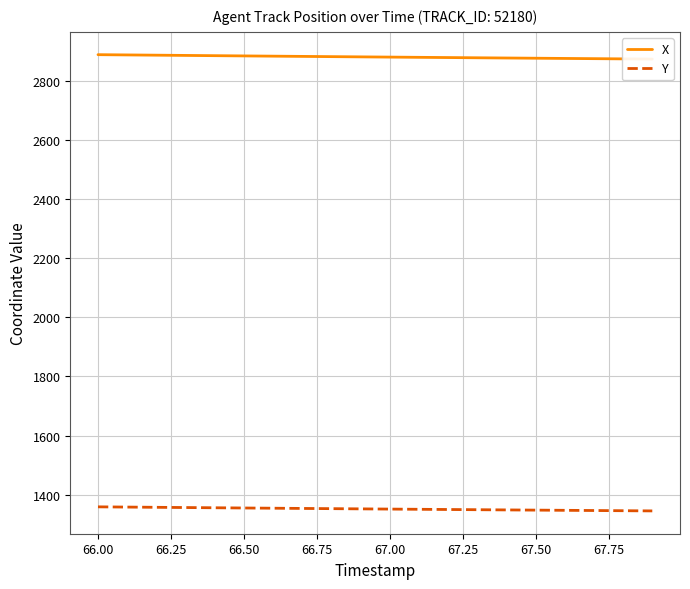

What is the highest value of the Y series?

1359.1